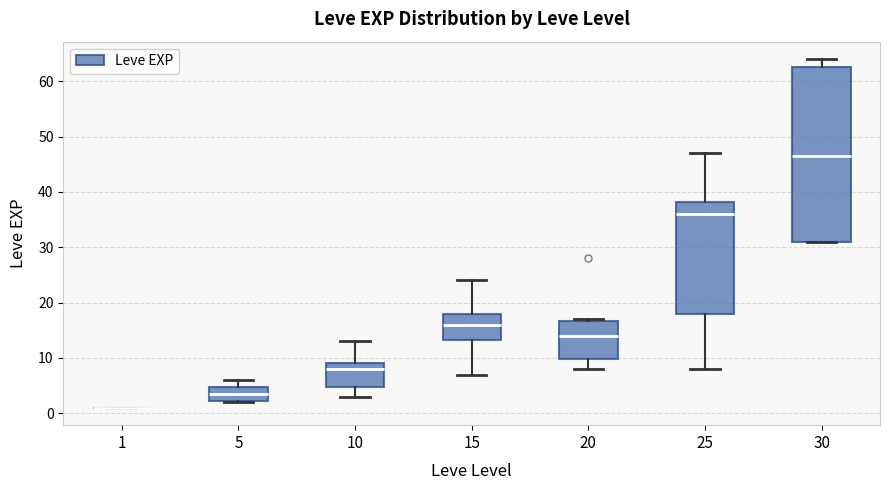

Where does the lower whisker of the box at x = 20 end on the y-axis? The values are not printed on the chart, so give them approximately, as read against the axis.

8